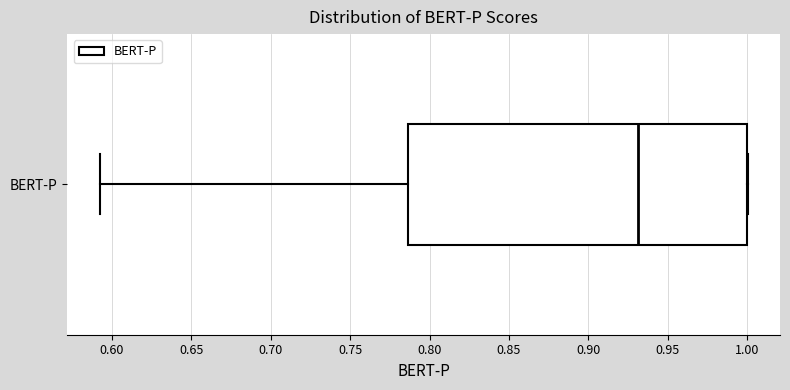

Read this box plot against the x-axis: the position of the median line, the range covered by the box, and the ends of both whiskers. The values are not printed on the chart, so give them approximately, as read against the axis.

median 0.930, box 0.785 to 1.000, whiskers 0.595 to 1.000